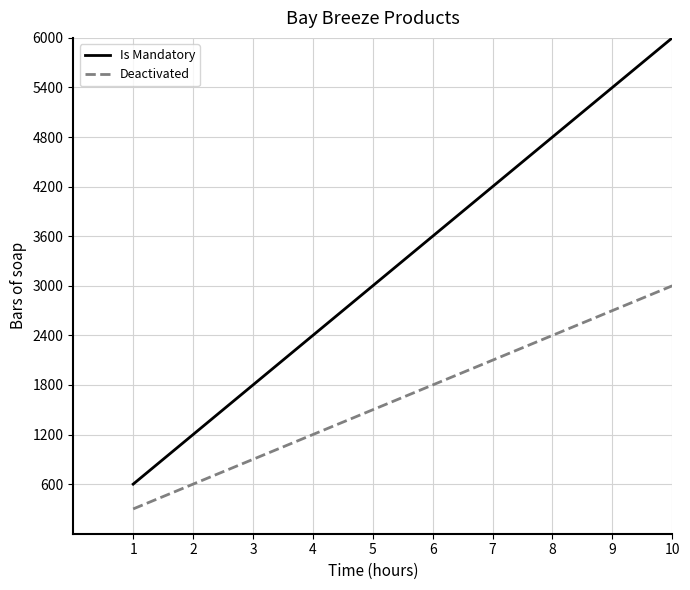

What is the difference between the Is Mandatory values at 1 and 5?

2400